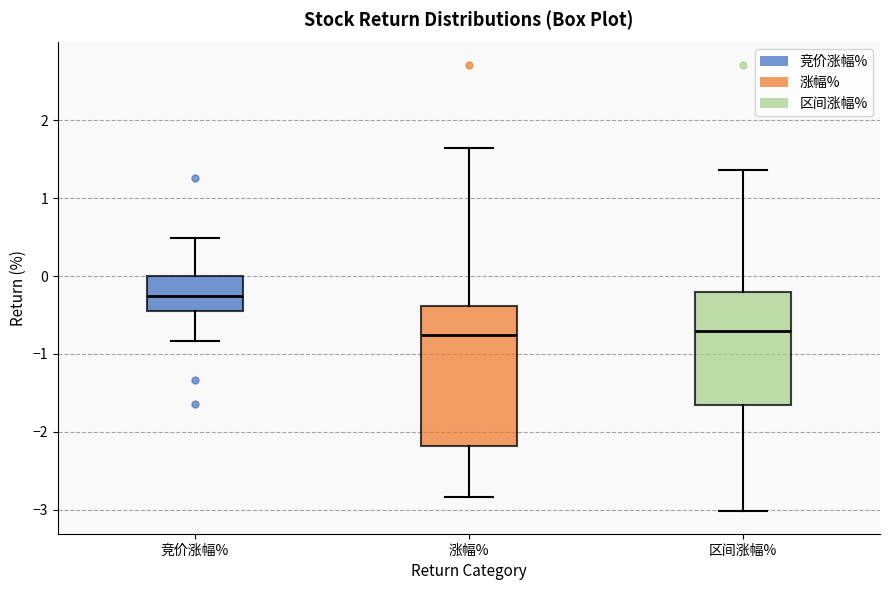

Reading left to right, transcribe this box plot: for each box, give where its median line is, the range the box spans, and where its two whiskers end, as read against the y-axis. The values are not printed on the chart, so give them approximately, as read against the axis.

竞价涨幅%: median -0.3, box -0.4 to 0.0, whiskers -0.8 to 0.5
涨幅%: median -0.8, box -2.2 to -0.4, whiskers -2.8 to 1.6
区间涨幅%: median -0.7, box -1.7 to -0.2, whiskers -3.0 to 1.4